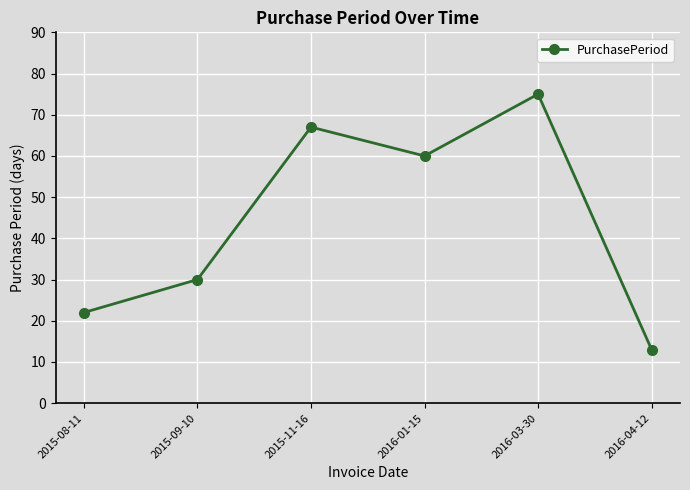

What is the change in value from 2015-09-10 to 2016-03-30?

+45